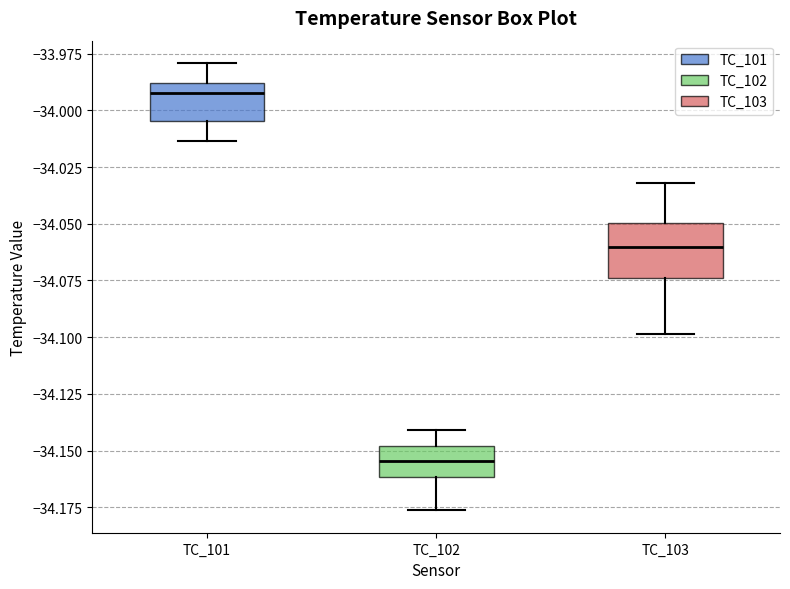

Which box's median line is the lowest?

TC_102